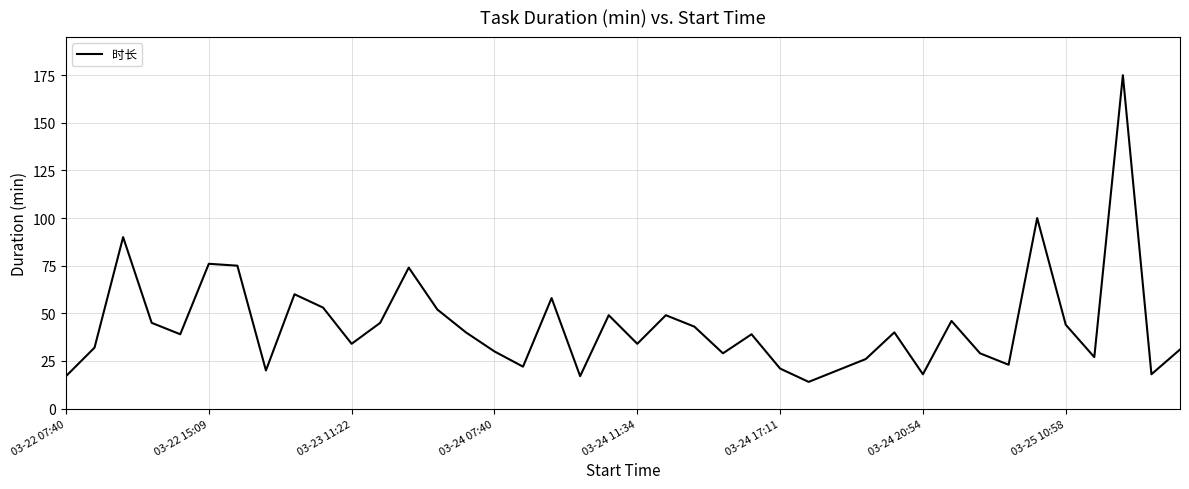

What is the average value?

44